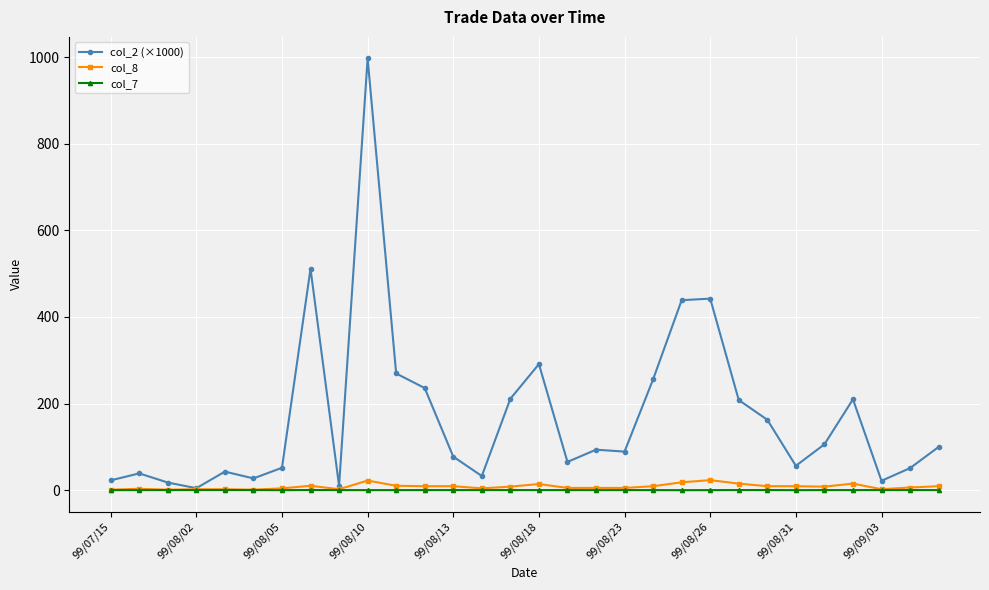

What is the maximum value for col_8?

23.0